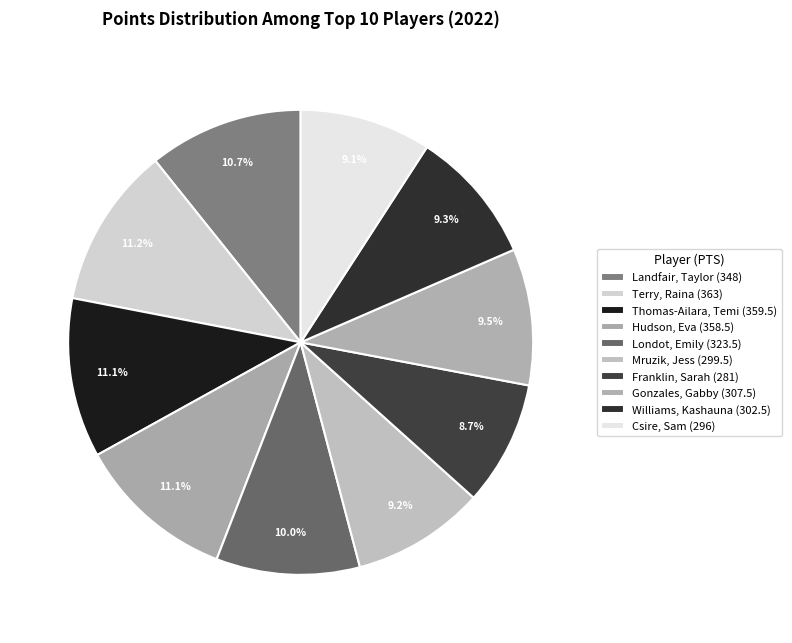

Between Landfair, Taylor and Gonzales, Gabby, which is larger?

Landfair, Taylor